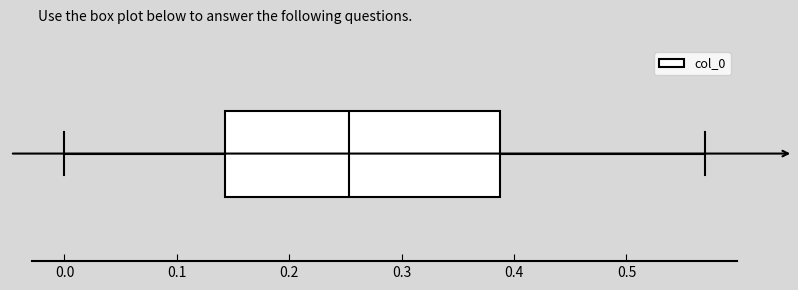

Read this box plot against the x-axis: the position of the median line, the range covered by the box, and the ends of both whiskers. The values are not printed on the chart, so give them approximately, as read against the axis.

median 0.25, box 0.14 to 0.39, whiskers 0.00 to 0.57